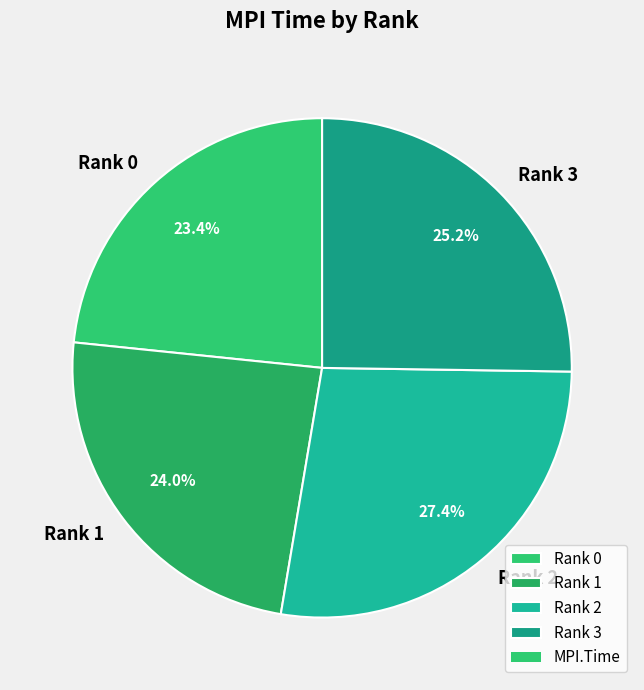

Which slice is the largest?

Rank 2